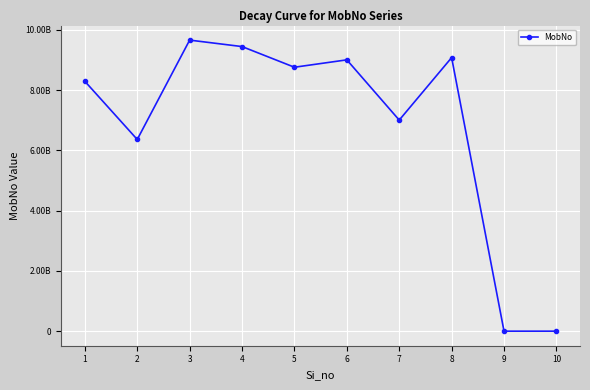

True or false: the data shows 14936173300 at 4.

False